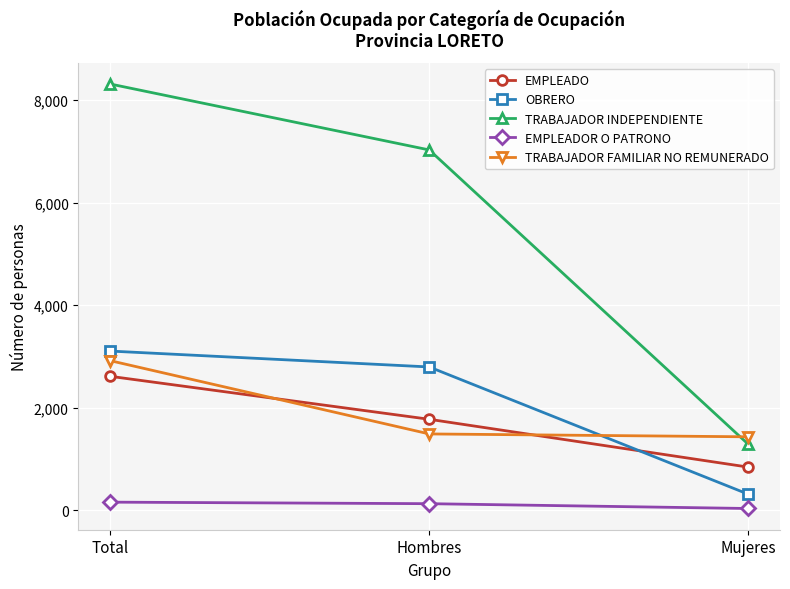

What are all the series names shown in the legend?

EMPLEADO, OBRERO, TRABAJADOR INDEPENDIENTE, EMPLEADOR O PATRONO, TRABAJADOR FAMILIAR NO REMUNERADO